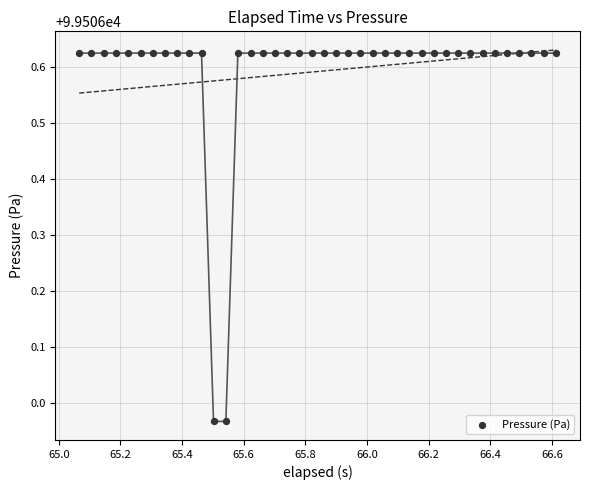

What is the range of Y values (max minus min)?

0.7